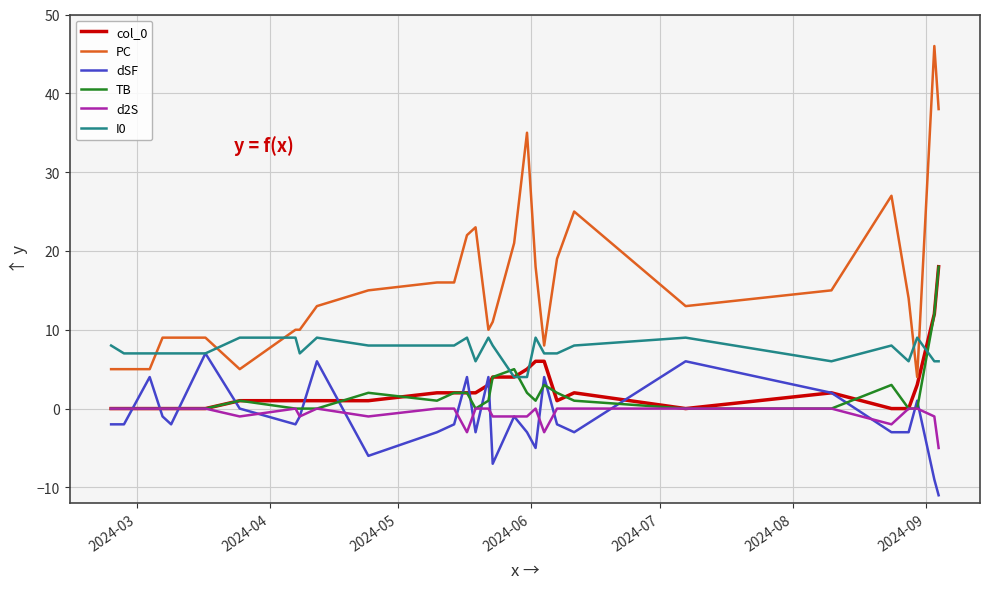

Which series has the largest range (max minus min)?

PC